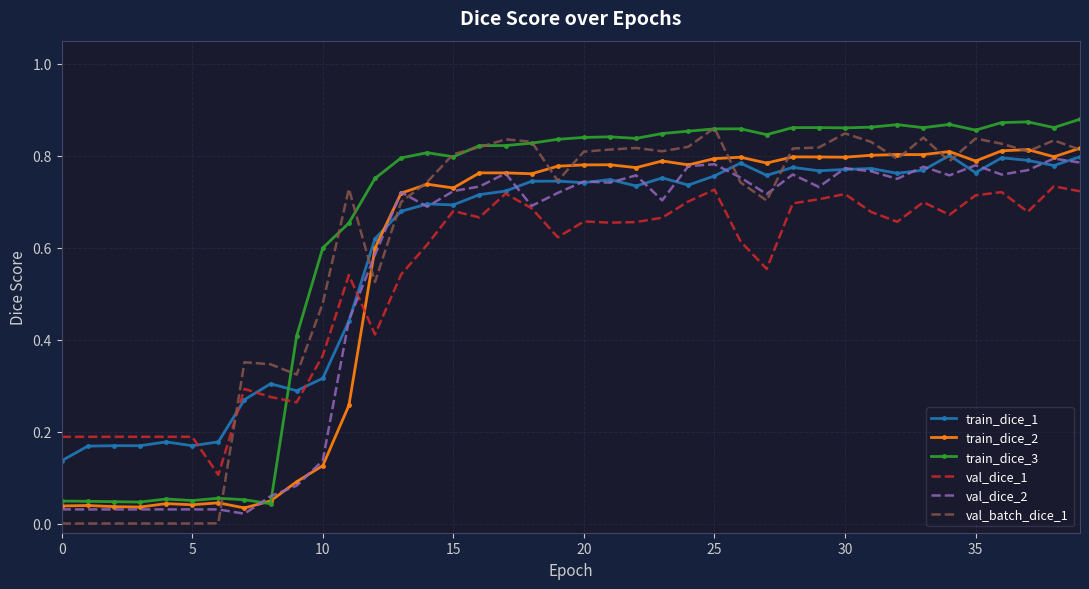

True or false: train_dice_3 and train_dice_1 intersect in this chart.

True